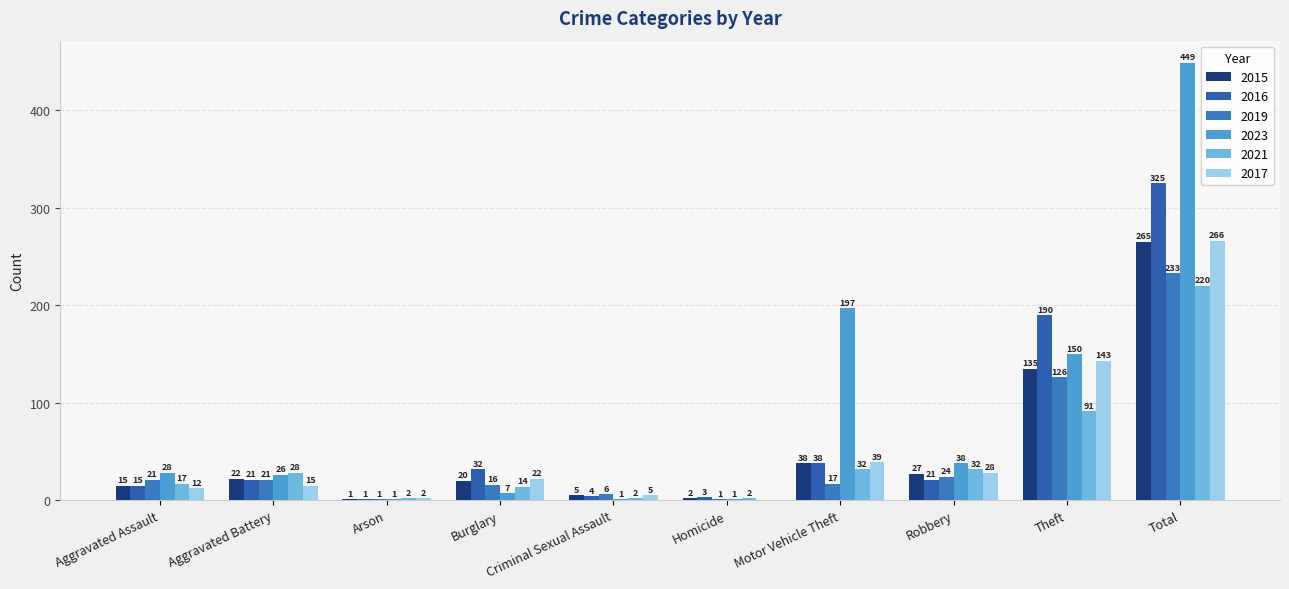

What is the sum of the 2016 values at Burglary and Robbery?

53